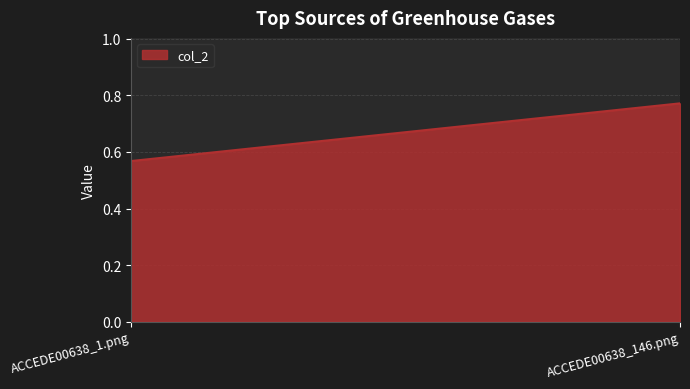

Count the number of categories in the chart.

2